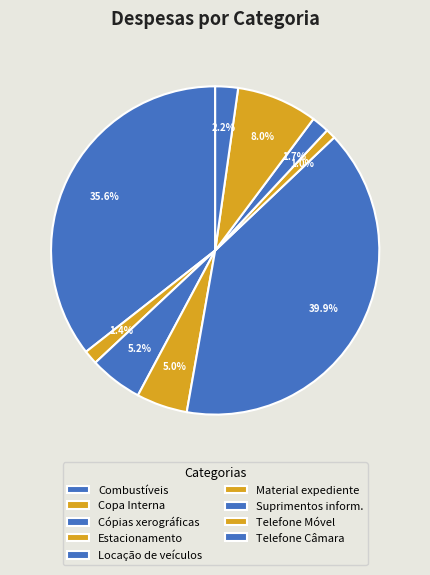

Is Copa Interna the majority of the pie?

No